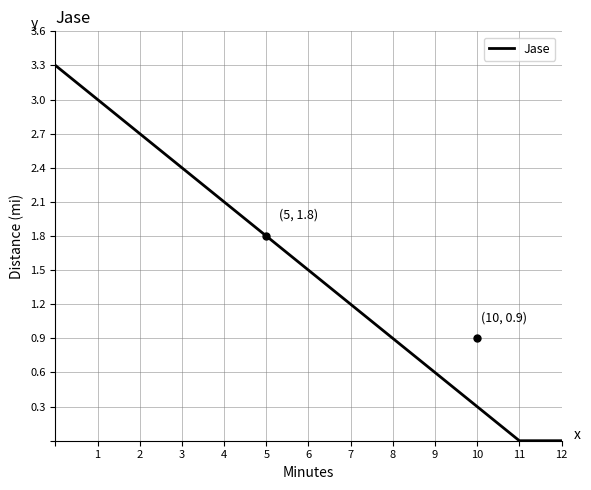

Reading left to right, transcribe all the data shown in this chart.

3.3	3.0	2.7	2.4	2.1	1.8	1.5	1.2	0.9	0.6	0.3	0.0	0.0